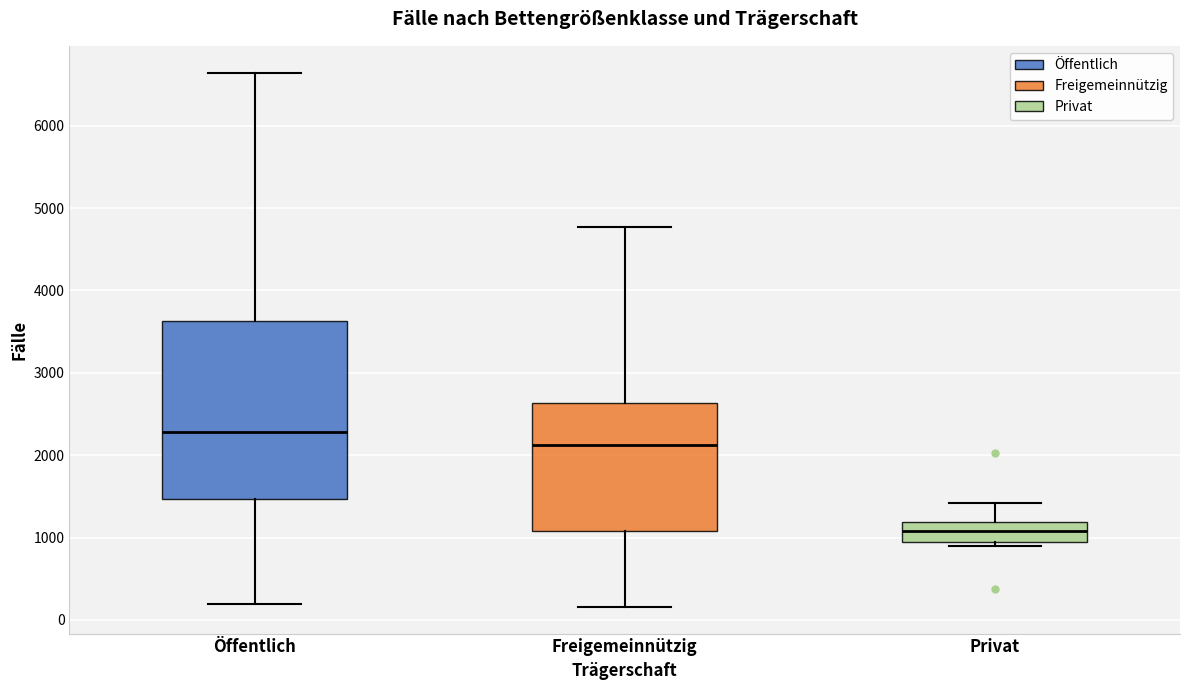

Which box's median line is the lowest?

Privat